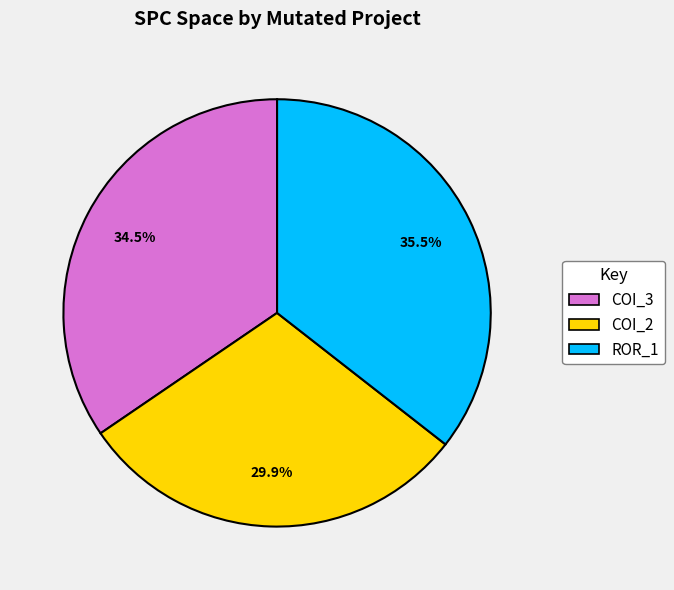

Rank the categories by value from lowest to highest.

COI_2, COI_3, ROR_1